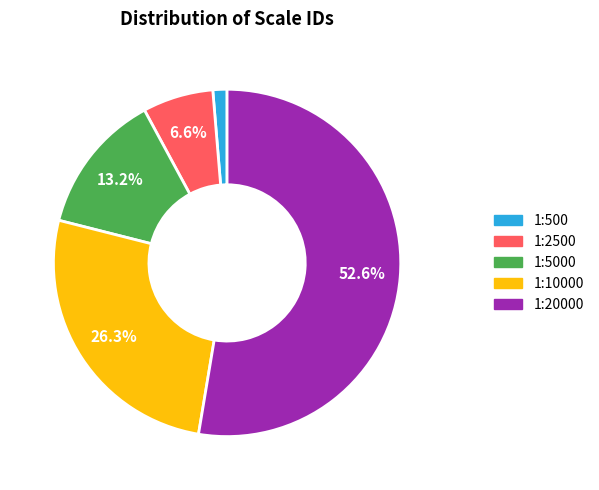

Is there any slice that represents more than half of the pie?

Yes